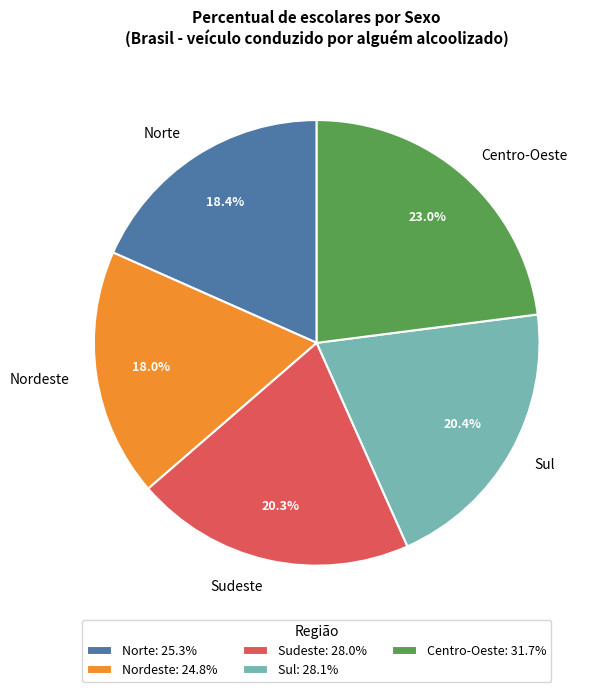

Between Nordeste and Sul, which is larger?

Sul